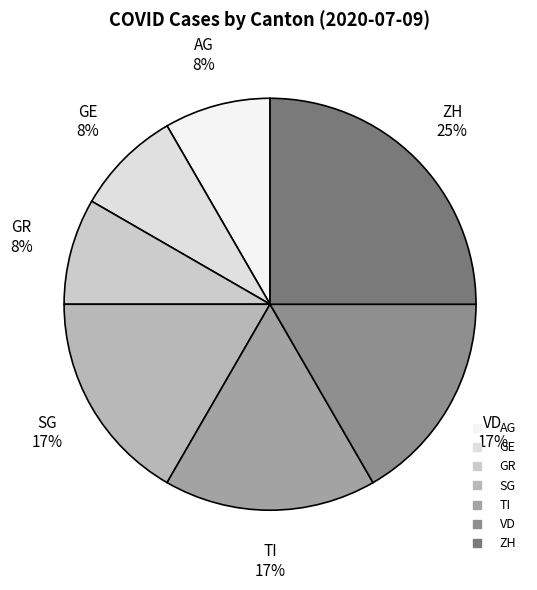

How many slices are in this pie chart?

7